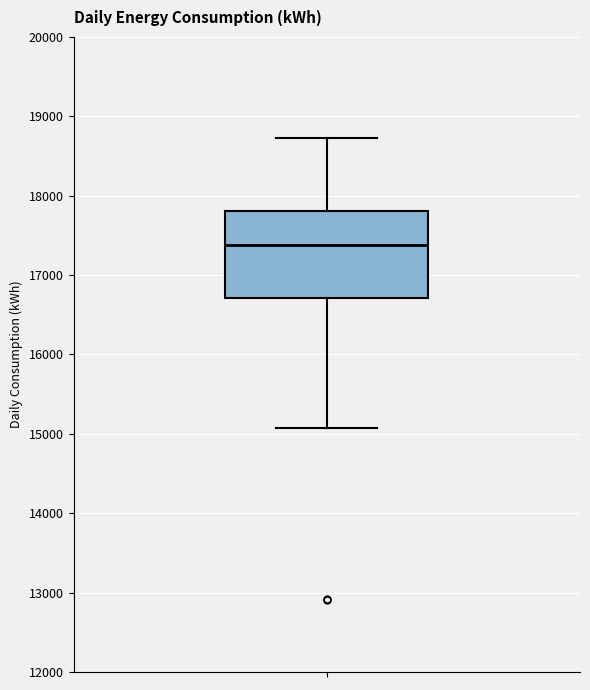

Where does the median line of the box sit on the y-axis? The values are not printed on the chart, so give them approximately, as read against the axis.

17400